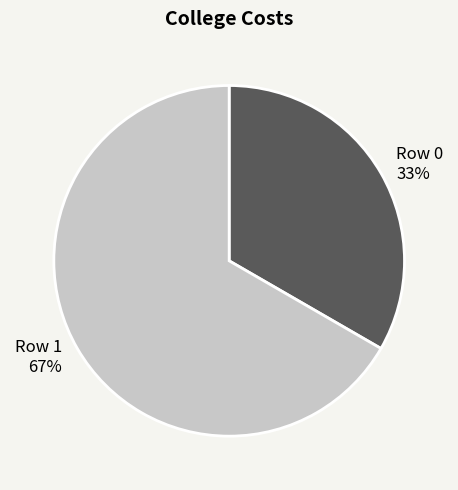

Approximately how many times larger is the value at Row 1 compared to Row 0?

2.0